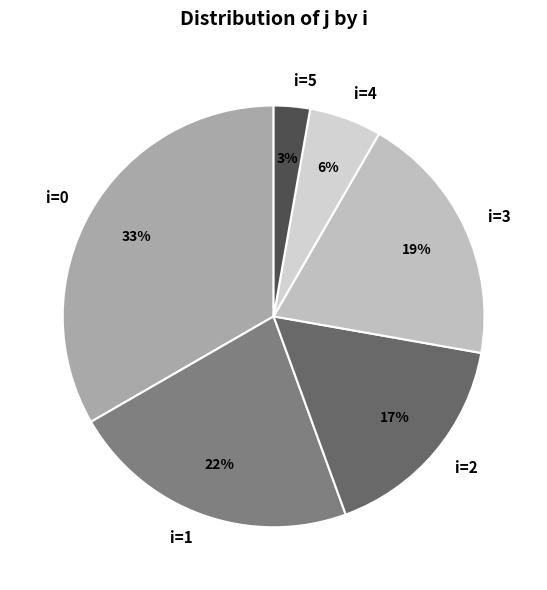

Count the number of slices in the pie.

6